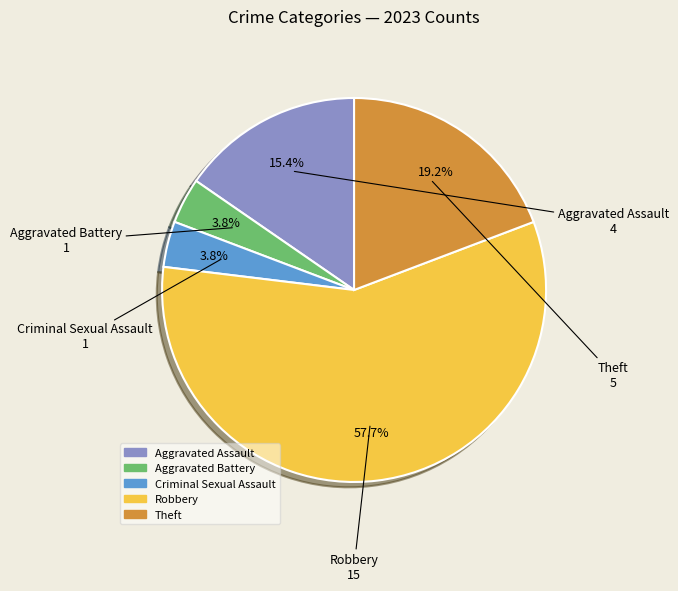

How many slices are in this pie chart?

5